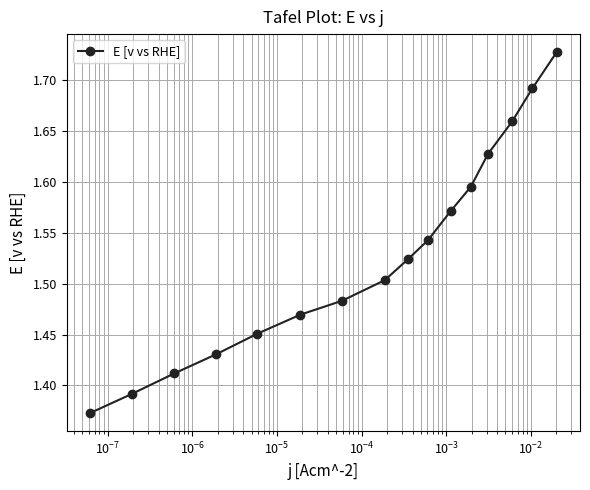

True or false: there are more than 0 points higher than both neighbors.

False